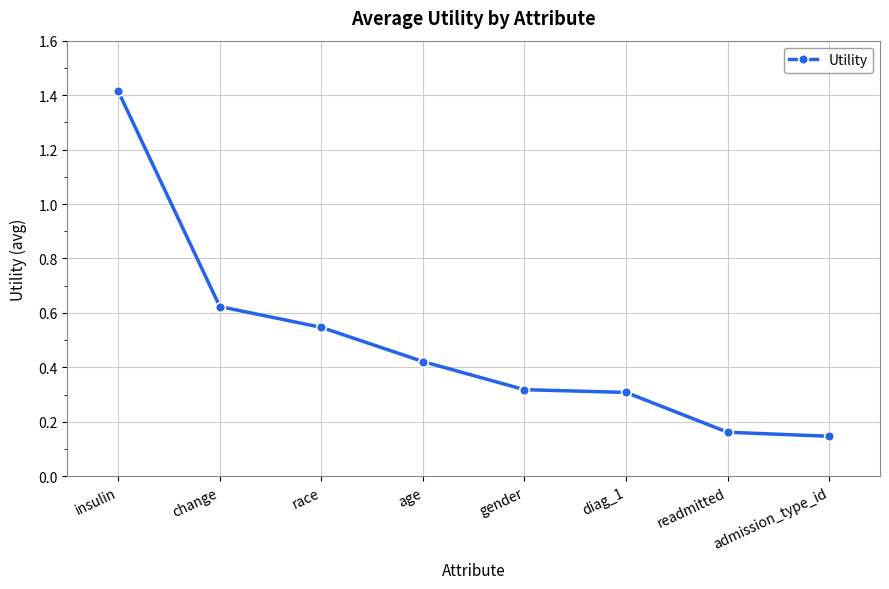

Which label corresponds to the largest value in the chart?

insulin